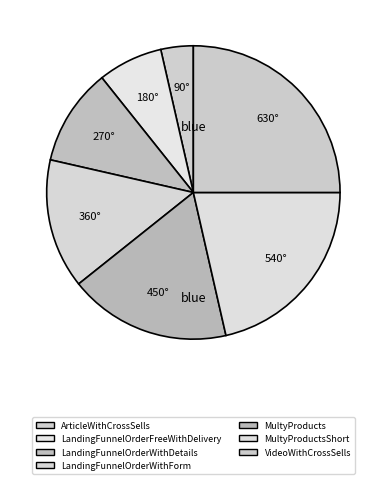

Count the number of slices in the pie.

7